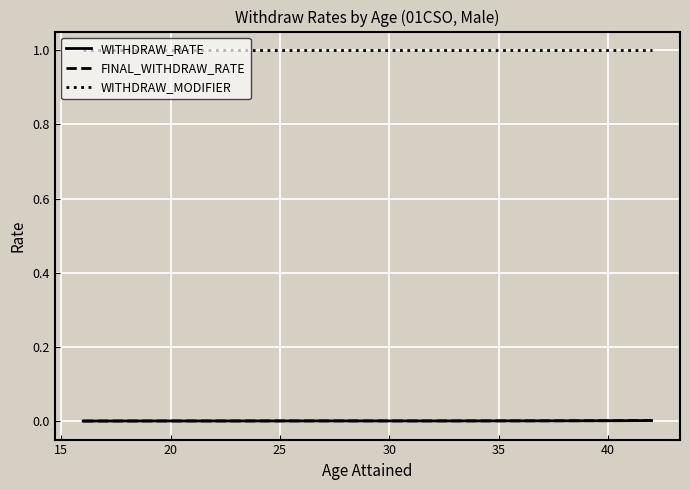

Does the chart have visible grid lines?

Yes